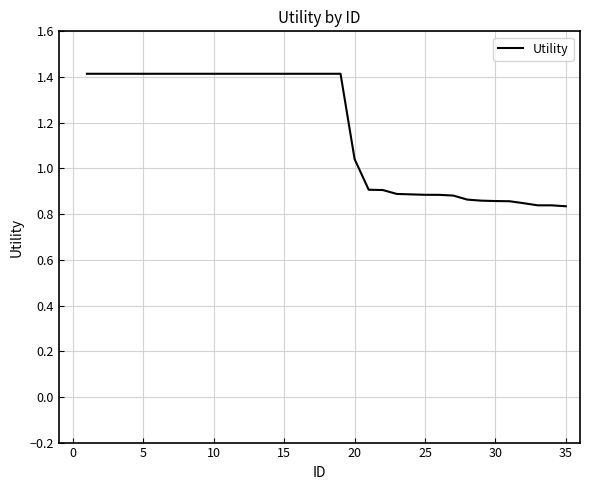

What is the difference between the maximum and minimum values?

0.6